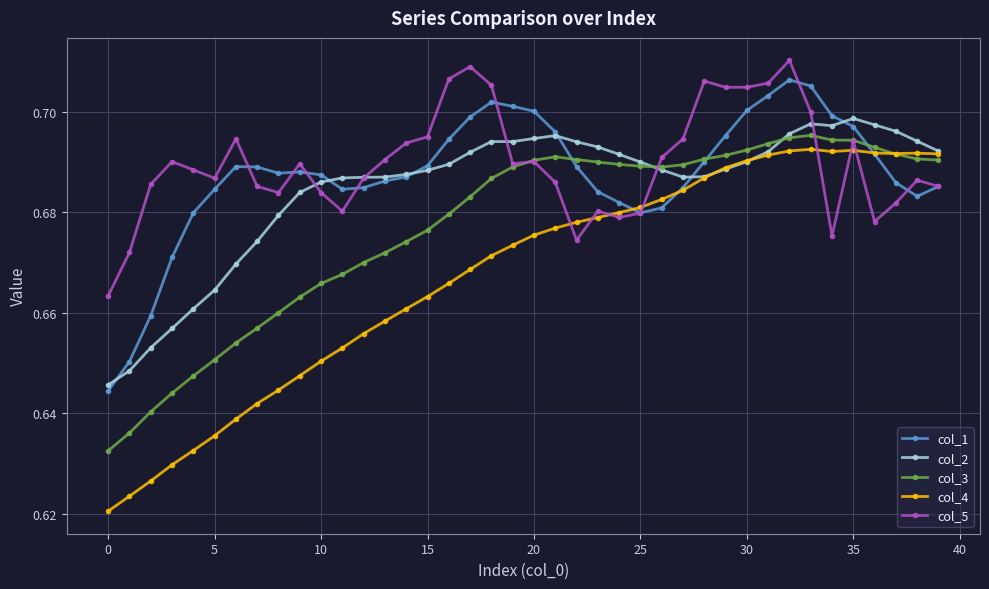

Count the col_4 values in the range 0 to 1.

40